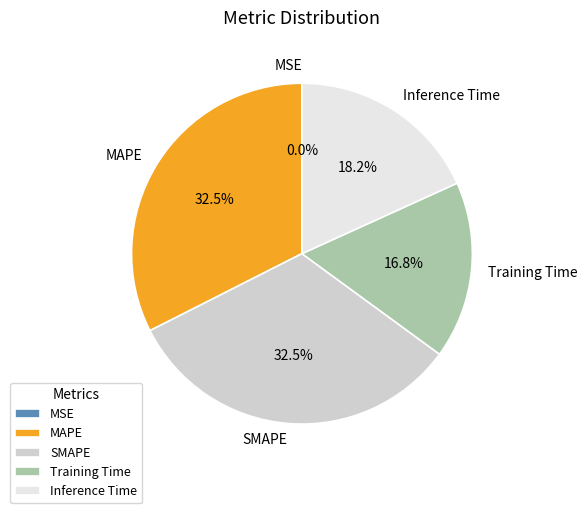

Which has a higher value, MAPE or Training Time?

MAPE